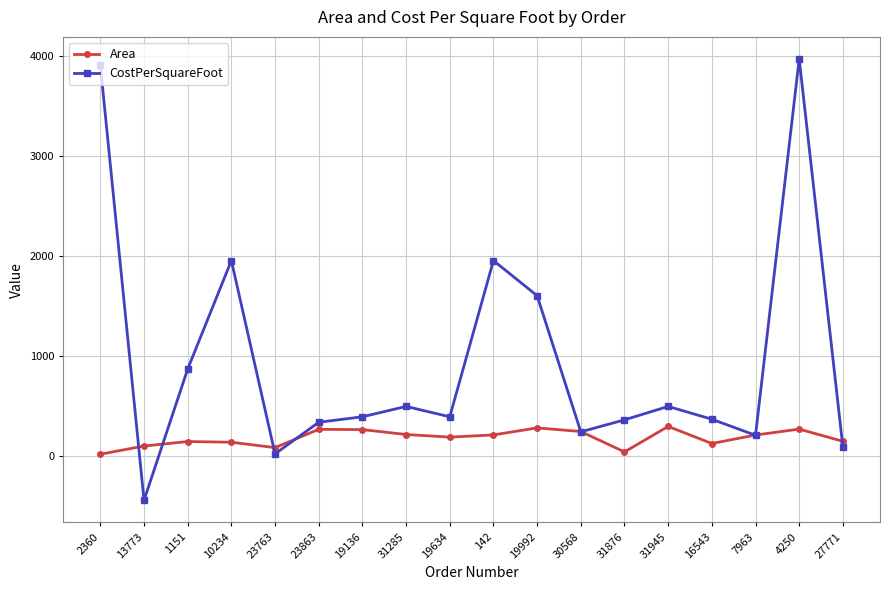

What is the sum of the Area values at 19136 and 31876?

313.0